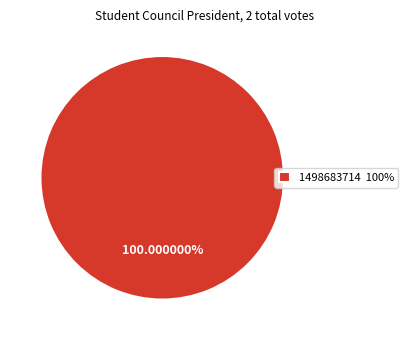

Is there any slice that represents more than half of the pie?

Yes